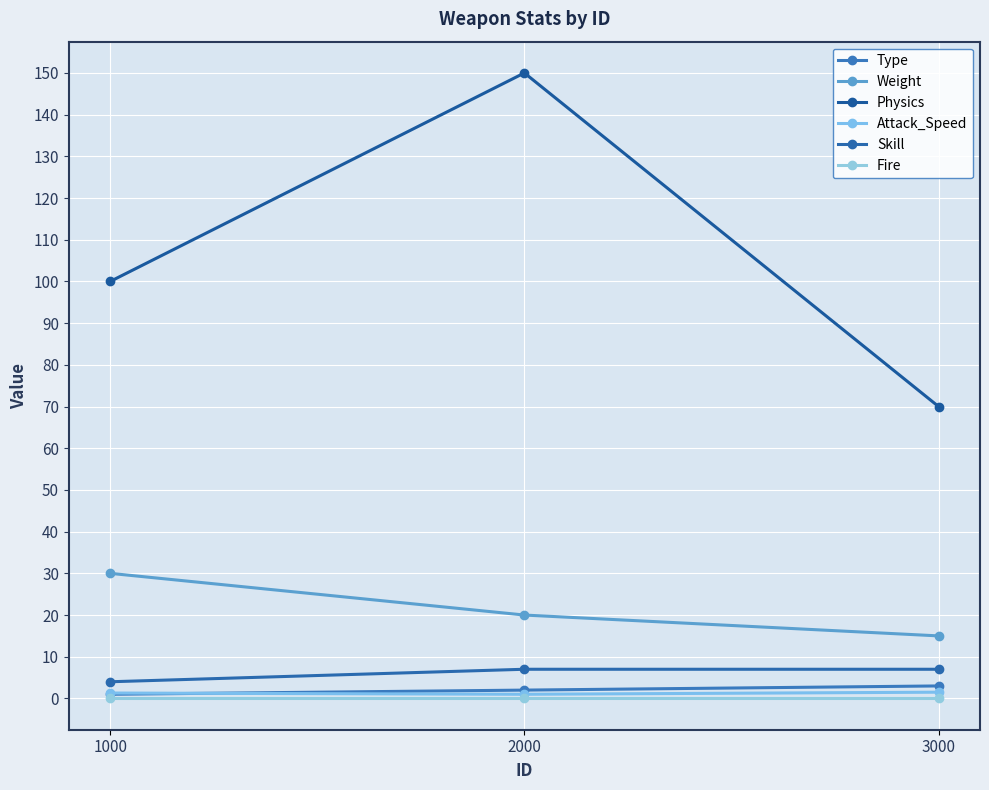

Count the number of categories in the chart.

3